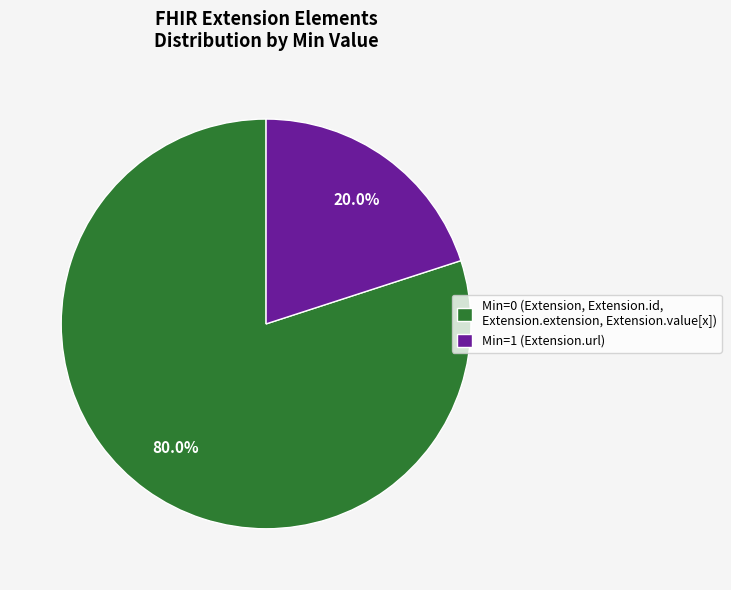

What is the total percentage of Min=0 (Extension, Extension.id, Extension.extension, Extension.value[x]) and Min=1 (Extension.url)?

100.0%